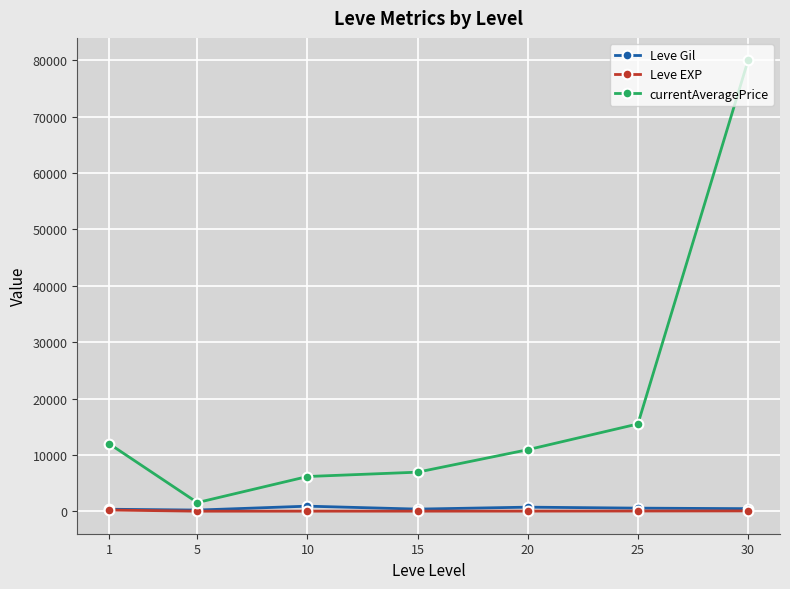

What is the sum of all currentAveragePrice values?

132985.0